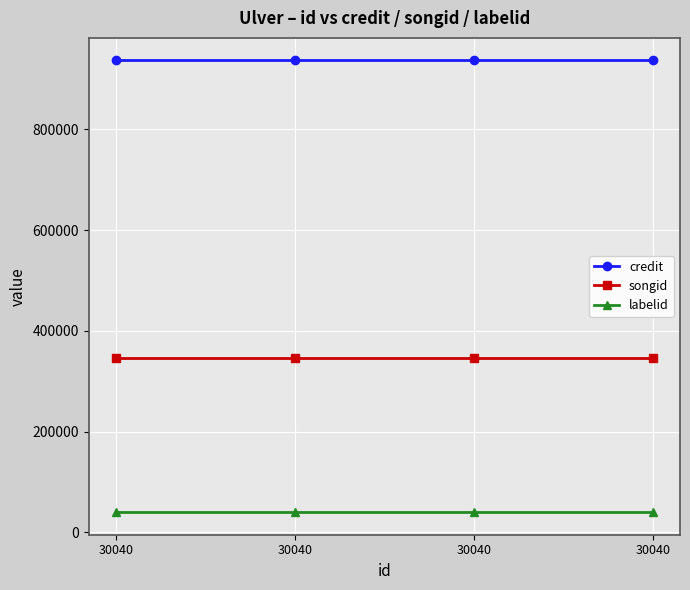

Rank the series at 30040 from highest to lowest value.

credit, songid, labelid